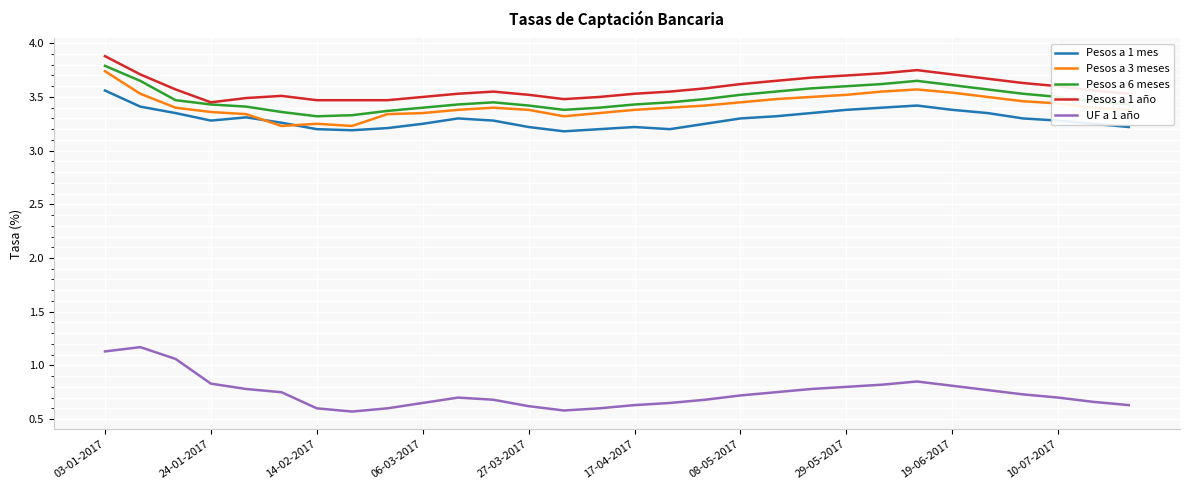

True or false: Pesos a 3 meses has more than 2 points higher than both neighbors.

True